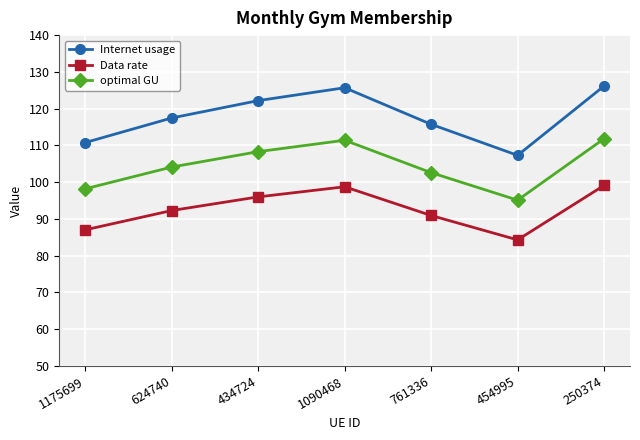

At how many categories does at least one series exceed 120?

3